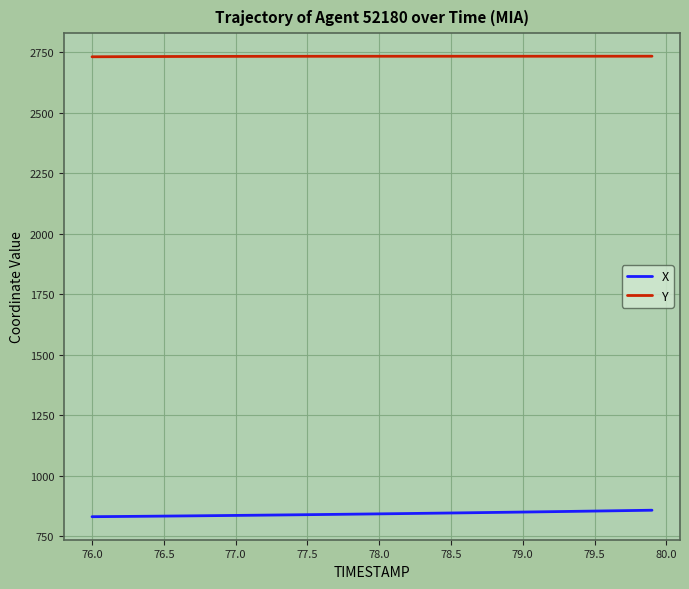

At how many categories does at least one series exceed 1585?

40